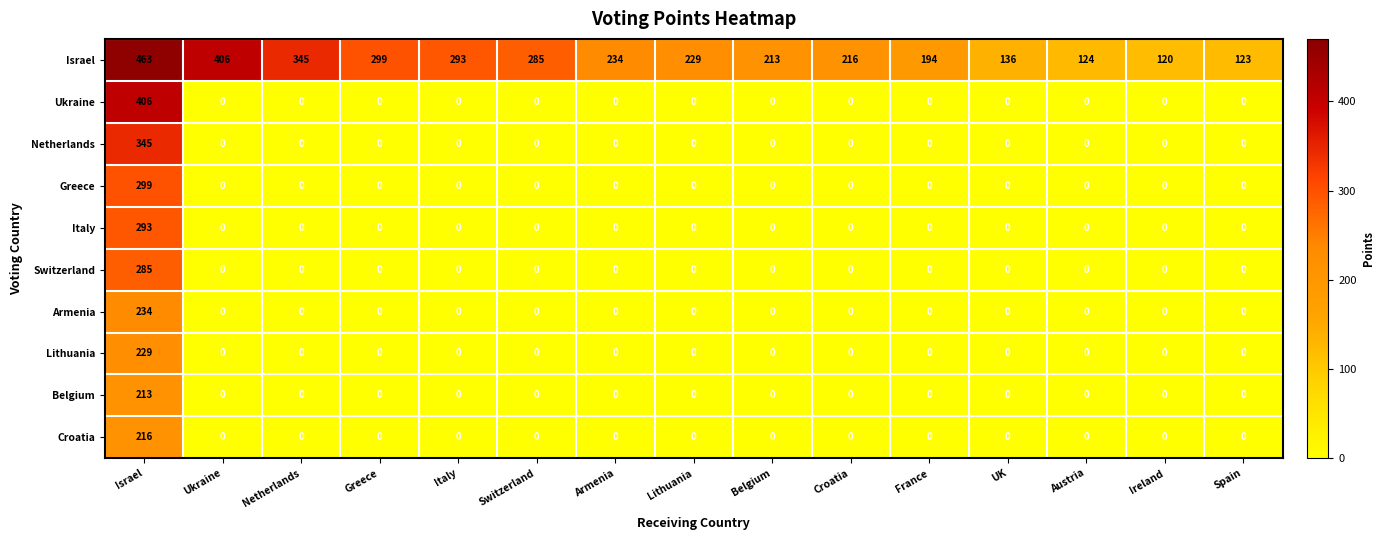

Which series has the widest spread of values?

Ukraine